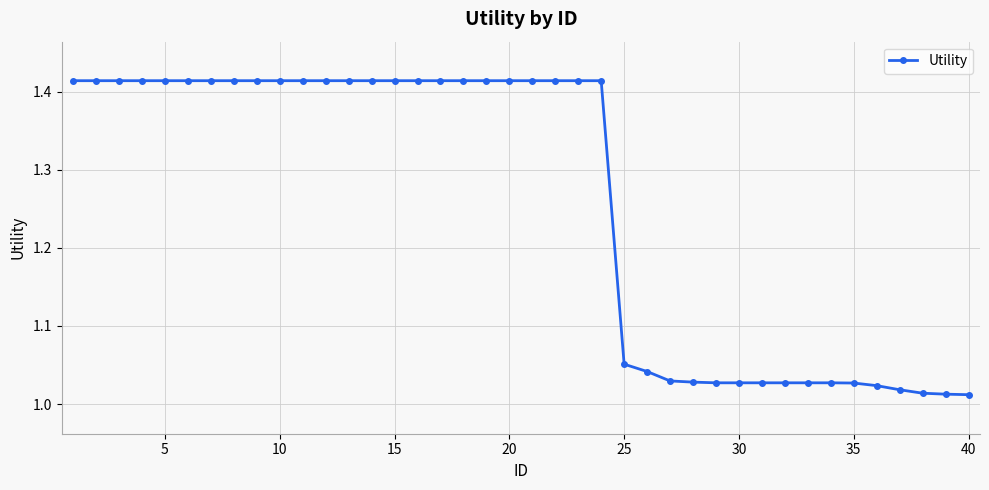

Does the chart display data point markers on the line(s)?

Yes